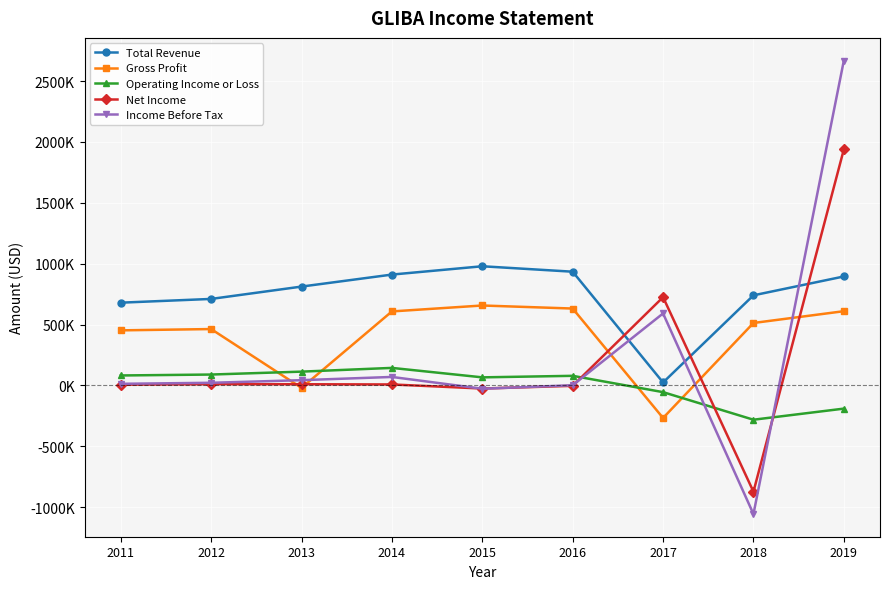

What are all the series names shown in the legend?

Total Revenue, Gross Profit, Operating Income or Loss, Net Income, Income Before Tax